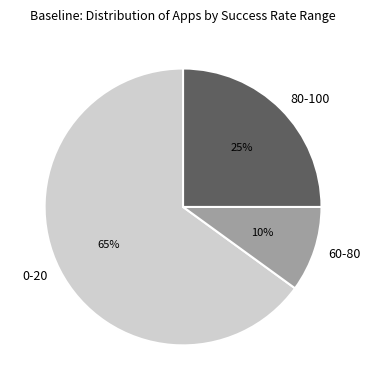

Which has a higher value, 60-80 or 0-20?

0-20